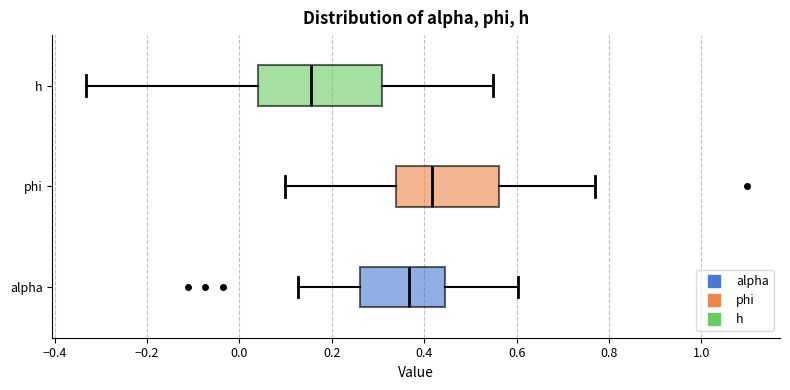

Where does the median line of the box for h sit on the x-axis? The values are not printed on the chart, so give them approximately, as read against the axis.

0.16